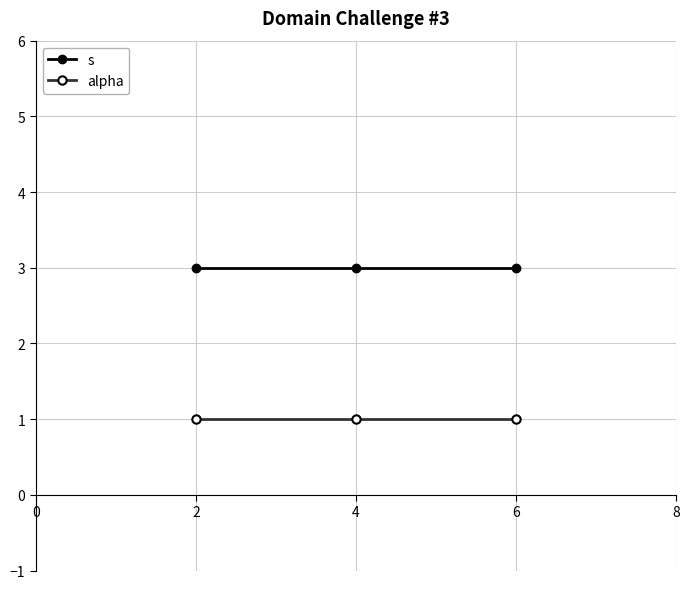

At how many categories does at least one series exceed 2?

3